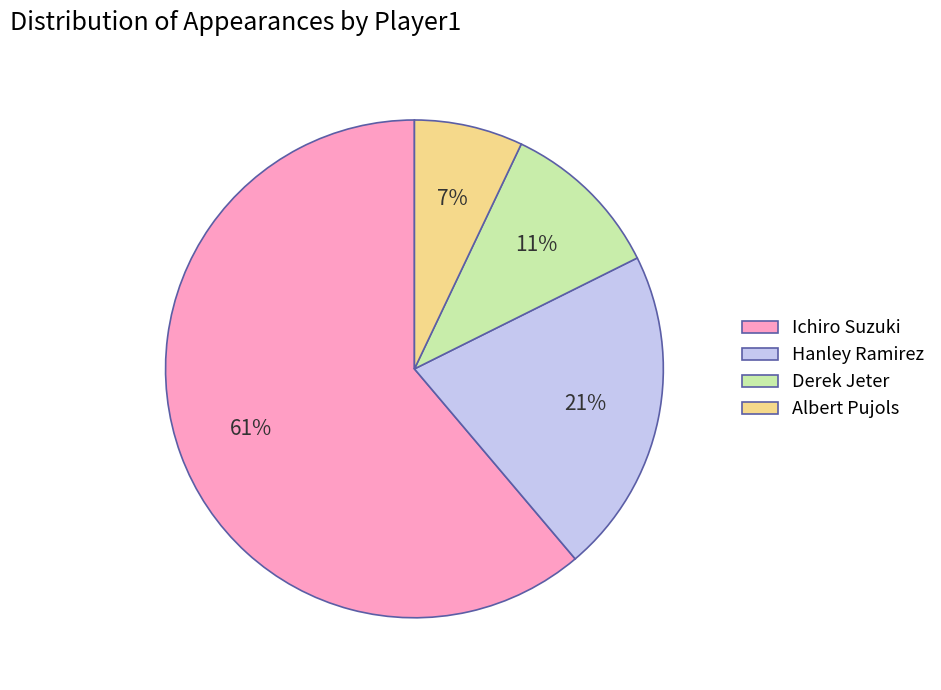

Rank the categories by value from highest to lowest.

Ichiro Suzuki, Hanley Ramirez, Derek Jeter, Albert Pujols